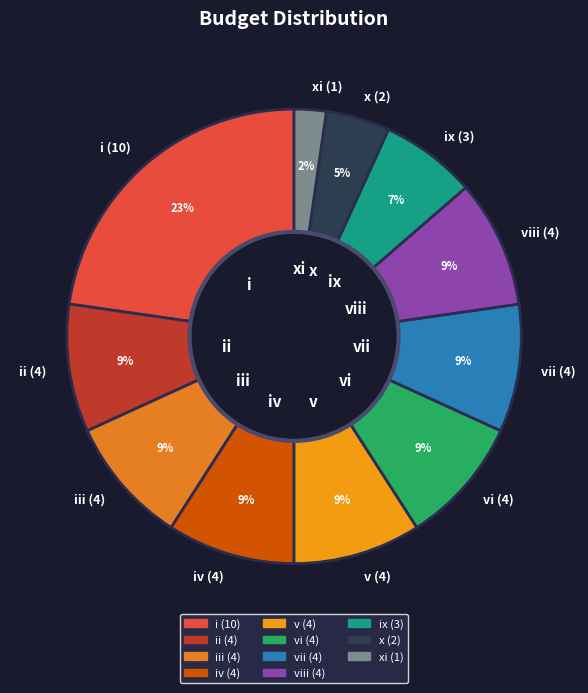

Which has a higher value, iv (4) or x (2)?

iv (4)